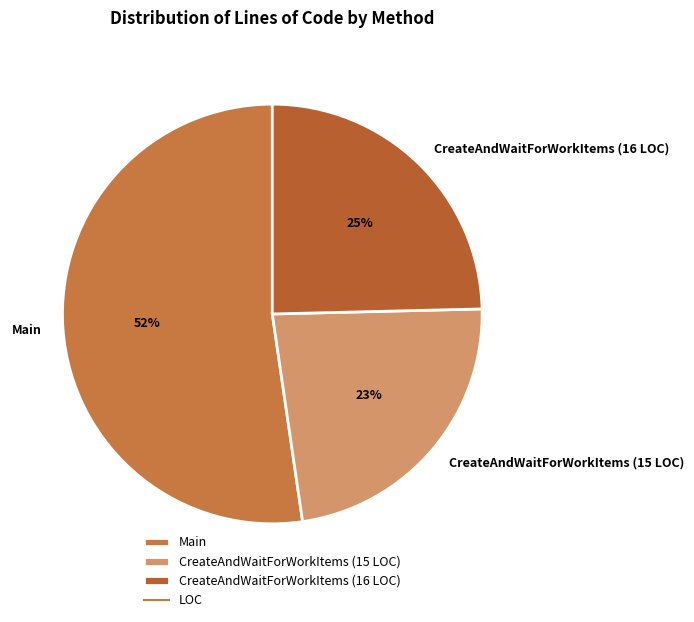

To the nearest percent, what is the difference between the CreateAndWaitForWorkItems (16 LOC) and CreateAndWaitForWorkItems (15 LOC) slice percentages?

2%